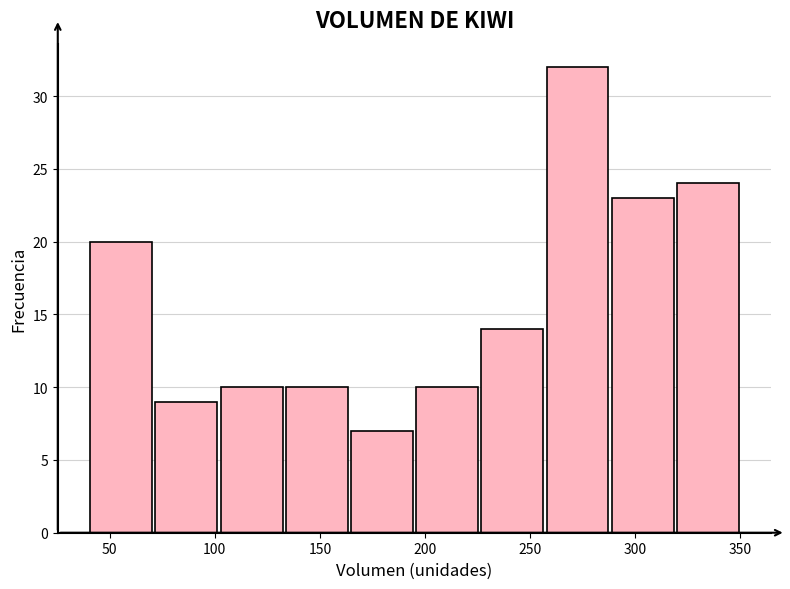

Reading left to right, transcribe this chart: for each bar, give the range it covers on the x-axis and its height. Neither the bar edges nor the heights are printed on the chart, so give them approximately, as read against the axes.

40 to 71: 20
71 to 102: 9
102 to 133: 10
133 to 164: 10
164 to 195: 7
195 to 226: 10
226 to 257: 14
257 to 288: 32
288 to 319: 23
319 to 350: 24